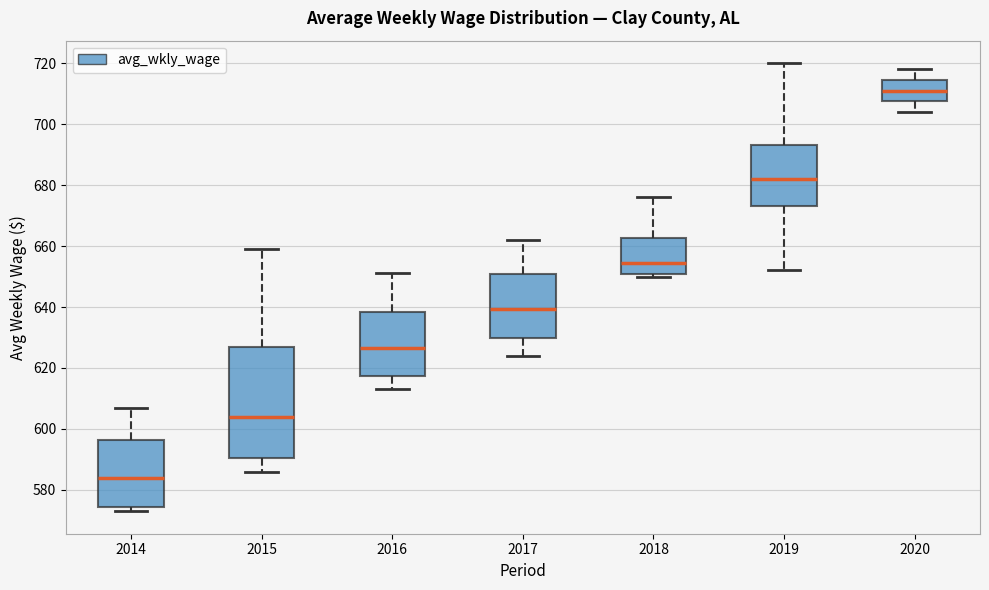

Which box's median line is the lowest?

2014